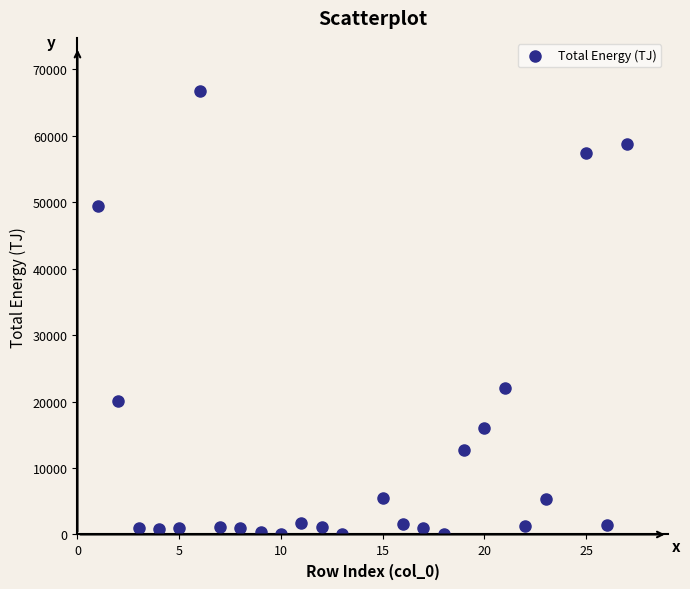

What Y value in the scatter plot is closest to 33372?

22075.7